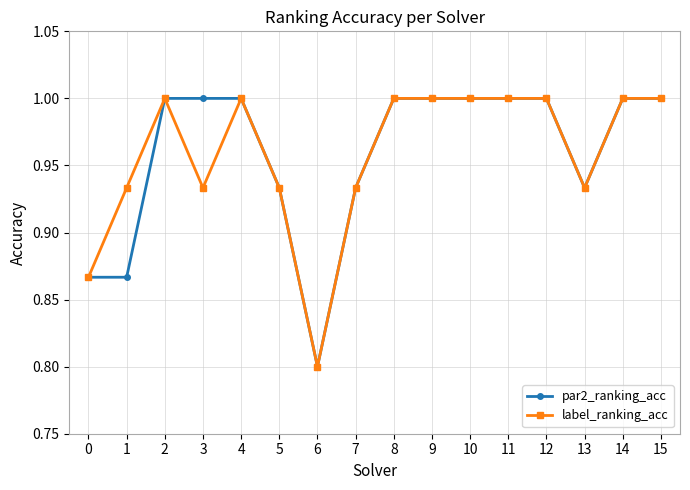

What is the value of the label_ranking_acc point at the 5th from the left?

1.0